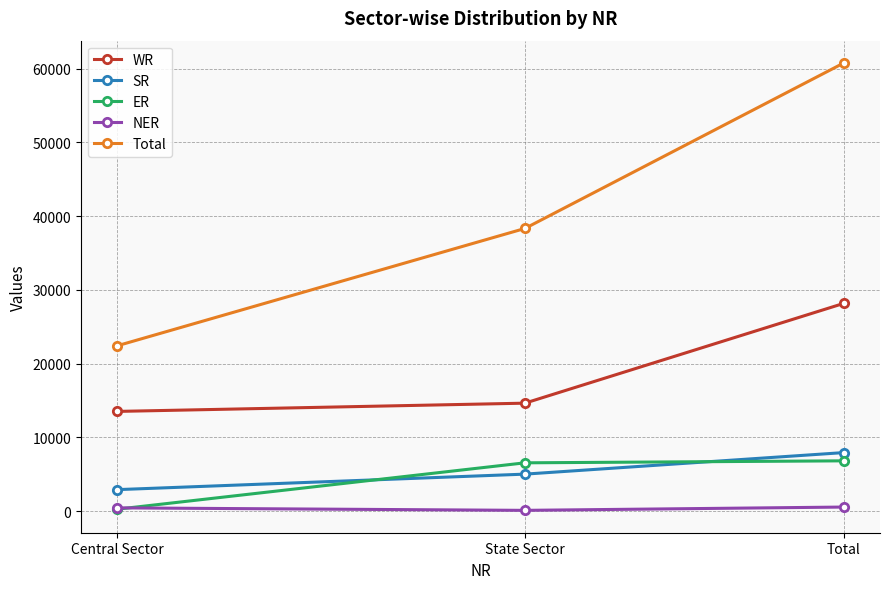

The value of Total at Total is 60756. True or false?

True